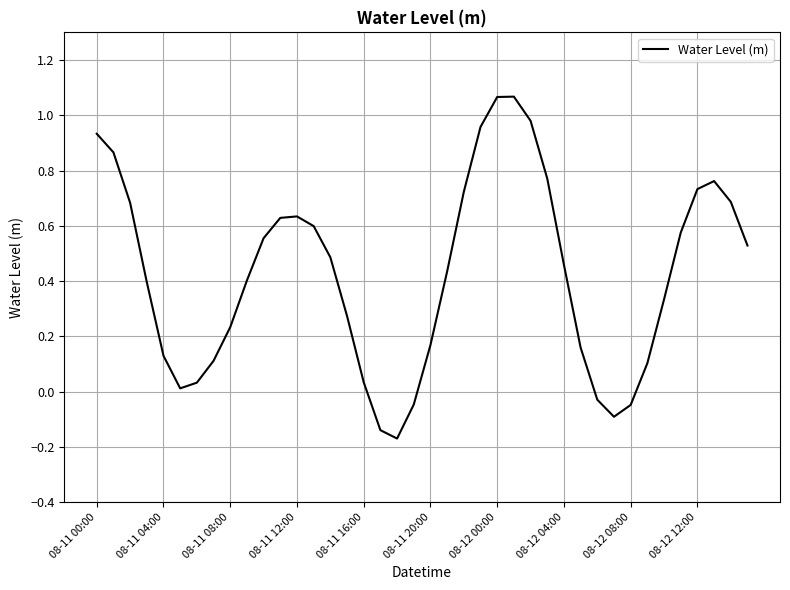

What is the difference between the maximum and minimum values?

1.2